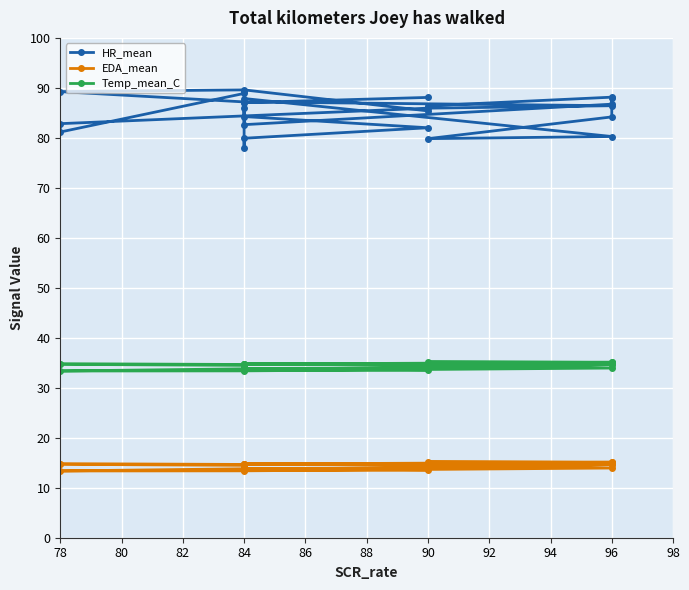

True or false: Temp_mean_C and HR_mean cross at least once.

False